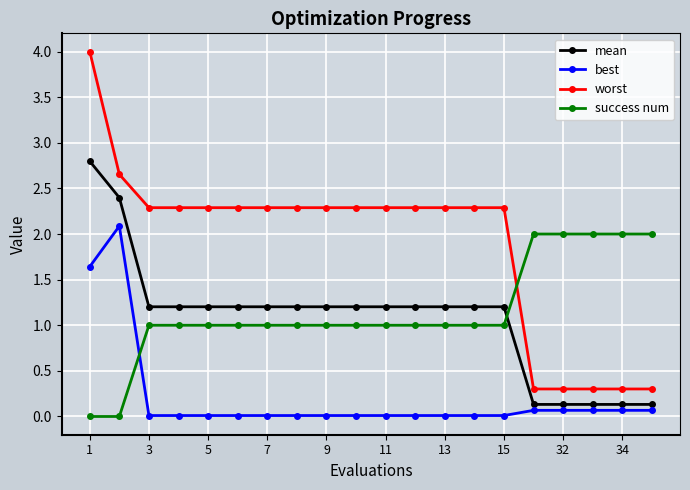

What is the sum of all mean values?

21.5